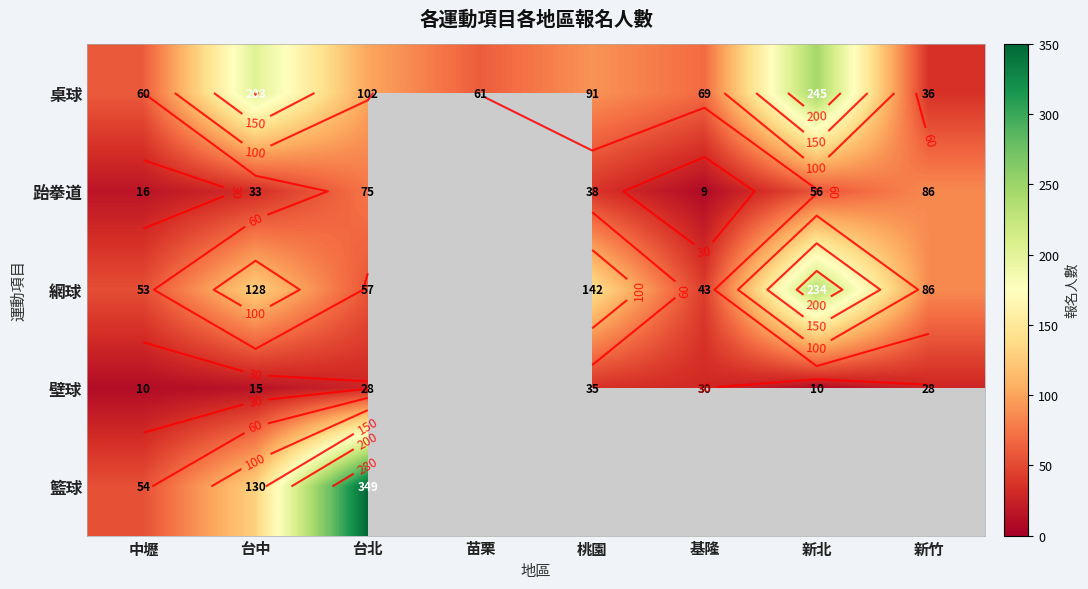

What is the sum of the 壁球 values at 台北 and 台中?

43.0